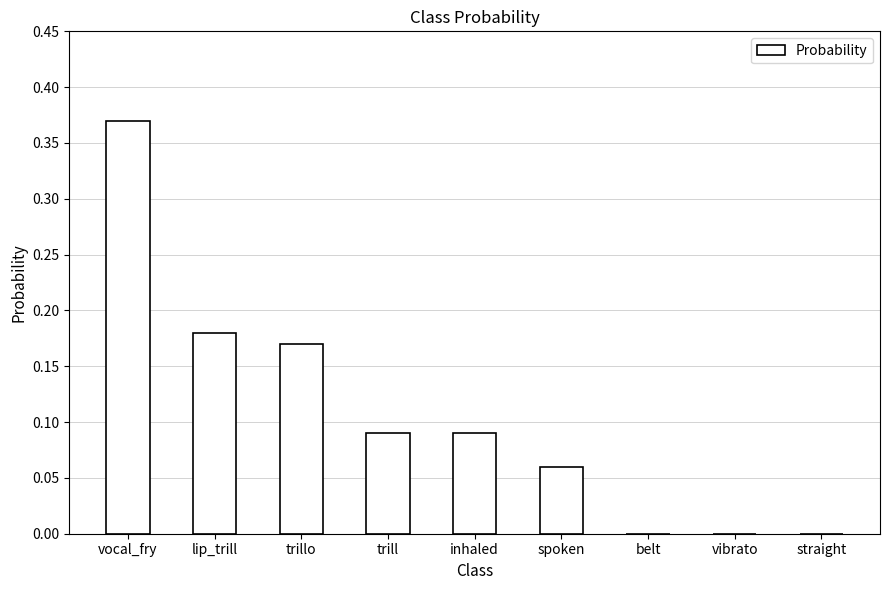

How many distinct data groups are displayed?

1